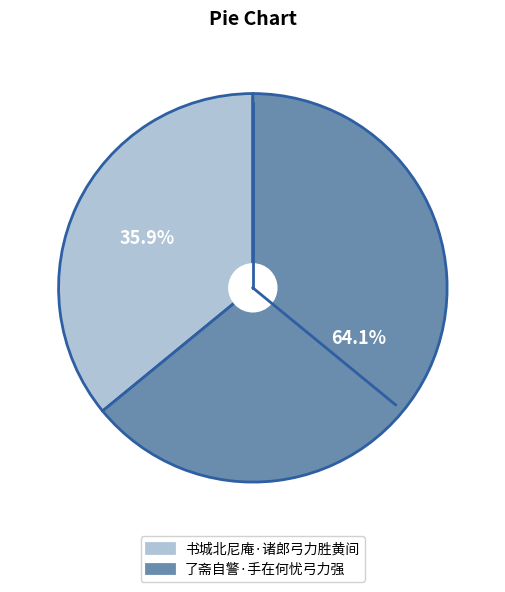

Is the sum of 了斋自警·手在何忧弓力强 and 书城北尼庵·诸郎弓力胜黄间 greater than half?

Yes